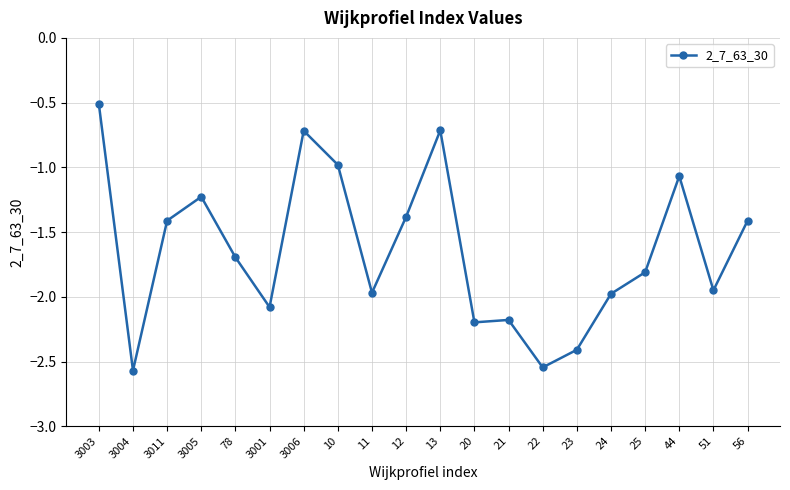

How many data points are less than -1?

16